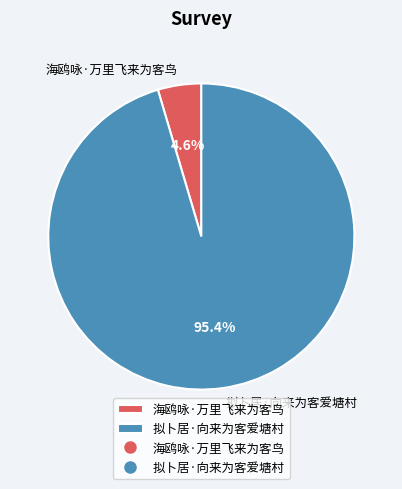

What percentage is the 海鸥咏·万里飞来为客鸟 slice, to the nearest percent?

5%